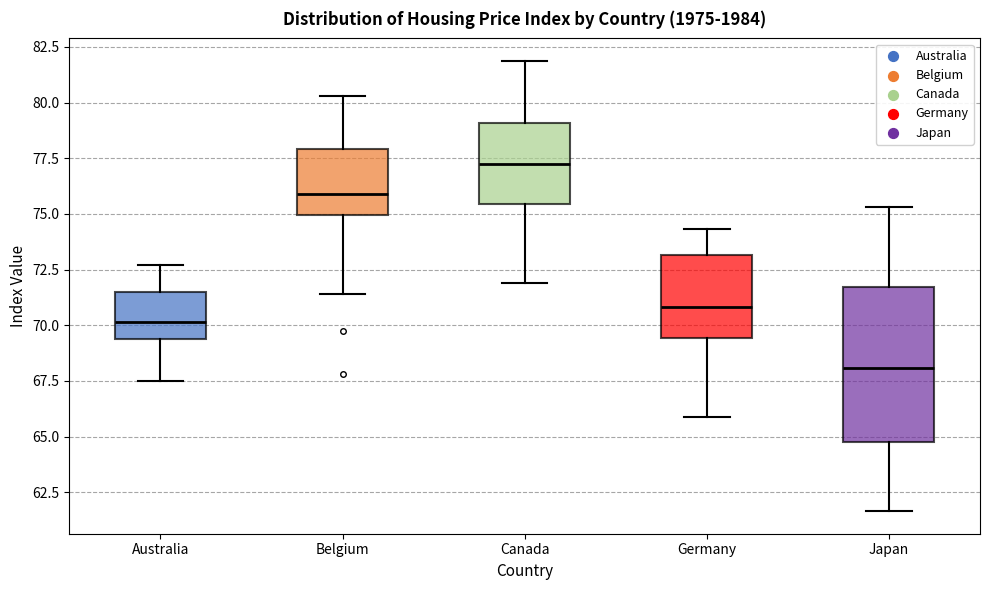

Reading left to right, read every box against the y-axis: the position of its median line, the range the box covers, and the ends of its whiskers. The values are not printed on the chart, so give them approximately, as read against the axis.

Australia: median 70.0, box 69.5 to 71.5, whiskers 67.5 to 72.5
Belgium: median 76.0, box 75.0 to 78.0, whiskers 71.5 to 80.5
Canada: median 77.5, box 75.5 to 79.0, whiskers 72.0 to 82.0
Germany: median 71.0, box 69.5 to 73.0, whiskers 66.0 to 74.5
Japan: median 68.0, box 64.5 to 71.5, whiskers 61.5 to 75.5